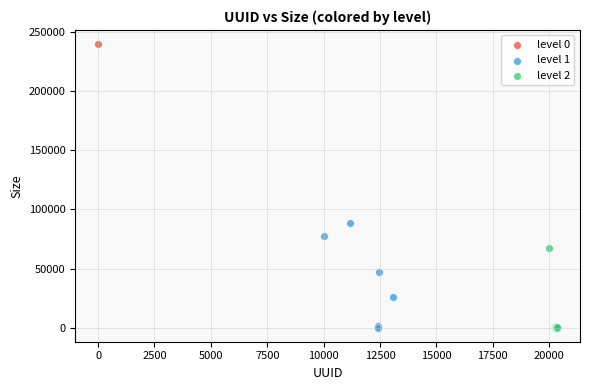

Which series contains the highest Y value?

level 0